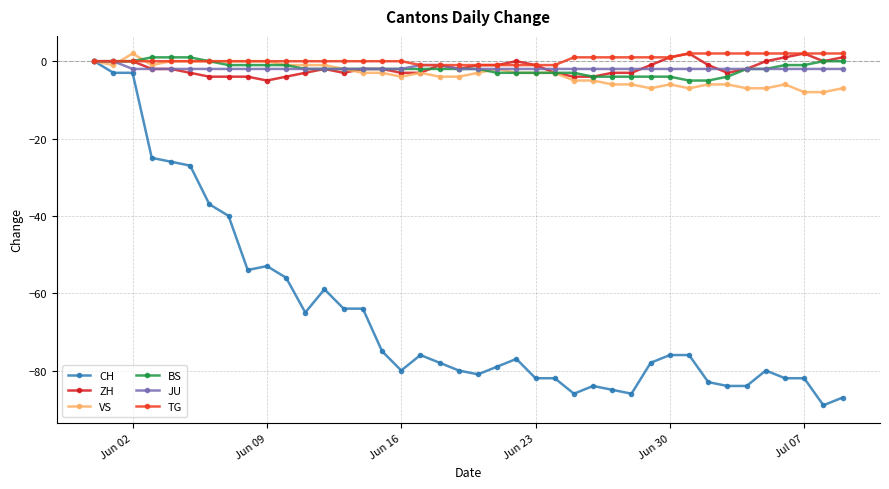

Which series has the largest range (max minus min)?

CH